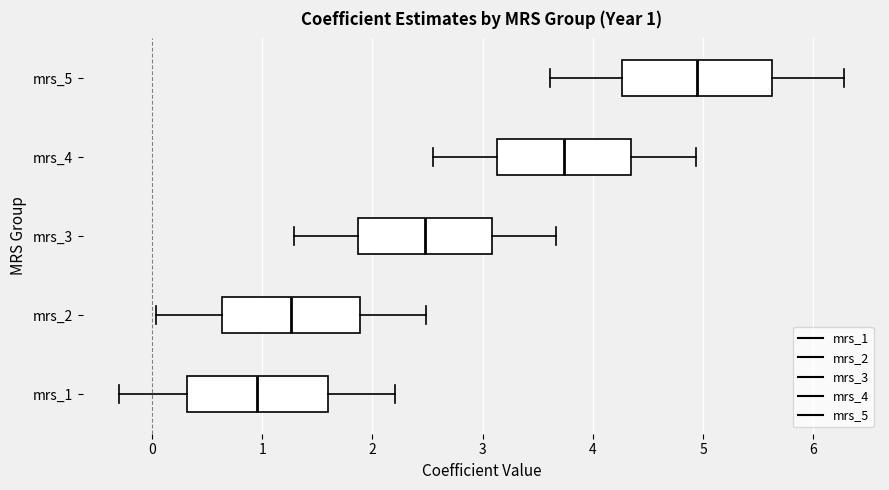

Which box's median line is the furthest to the left?

mrs_1